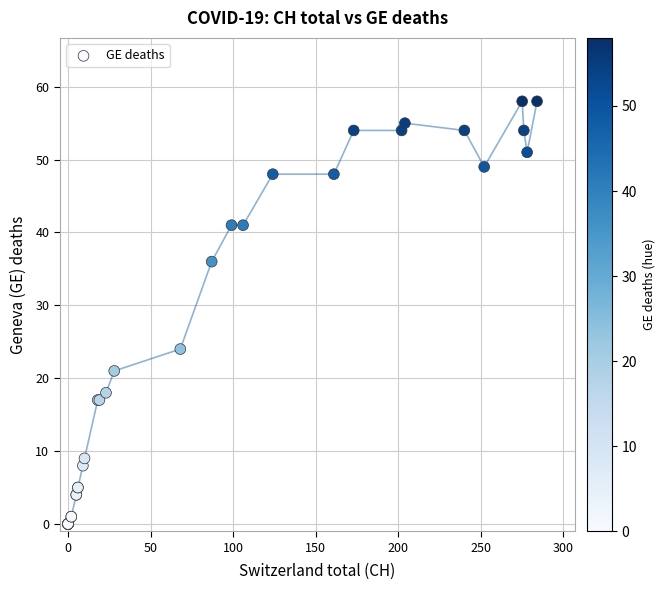

What Y value in the scatter plot is closest to 29?

24